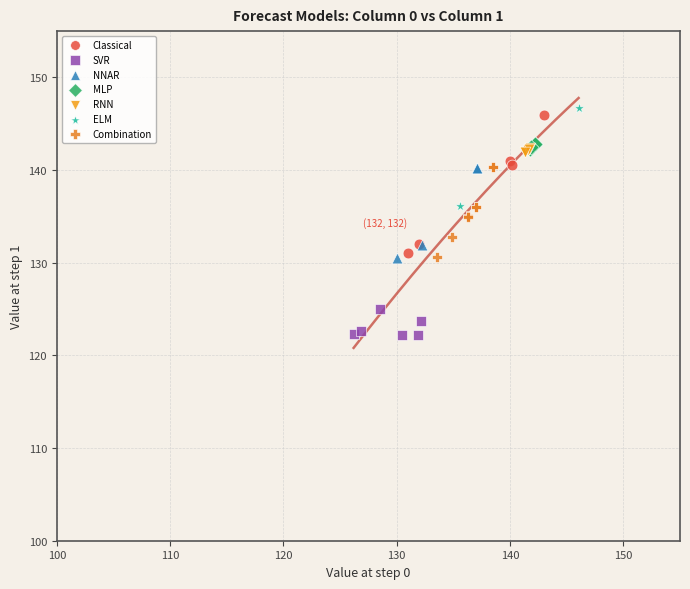

What are all the series names shown in the legend?

Classical, SVR, NNAR, MLP, RNN, ELM, Combination